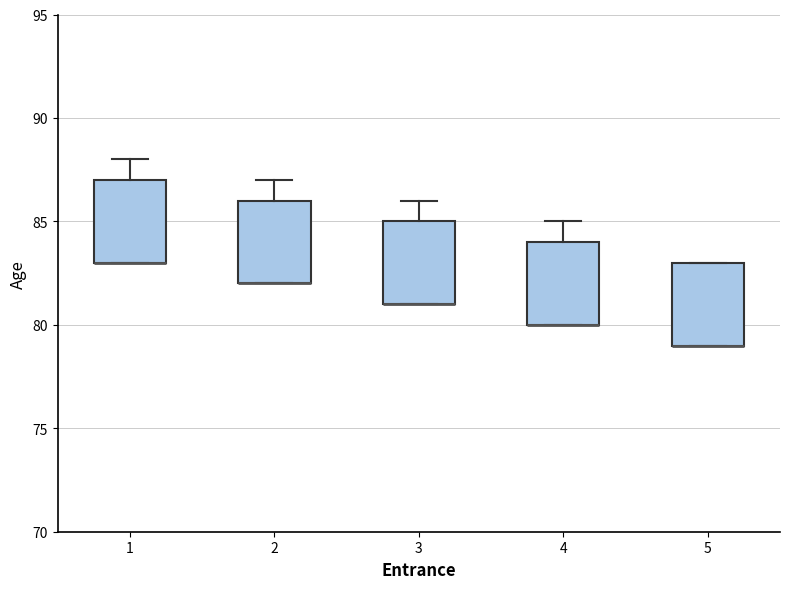

Where is the lower edge of the box at x = 5 on the y-axis? The values are not printed on the chart, so give them approximately, as read against the axis.

79